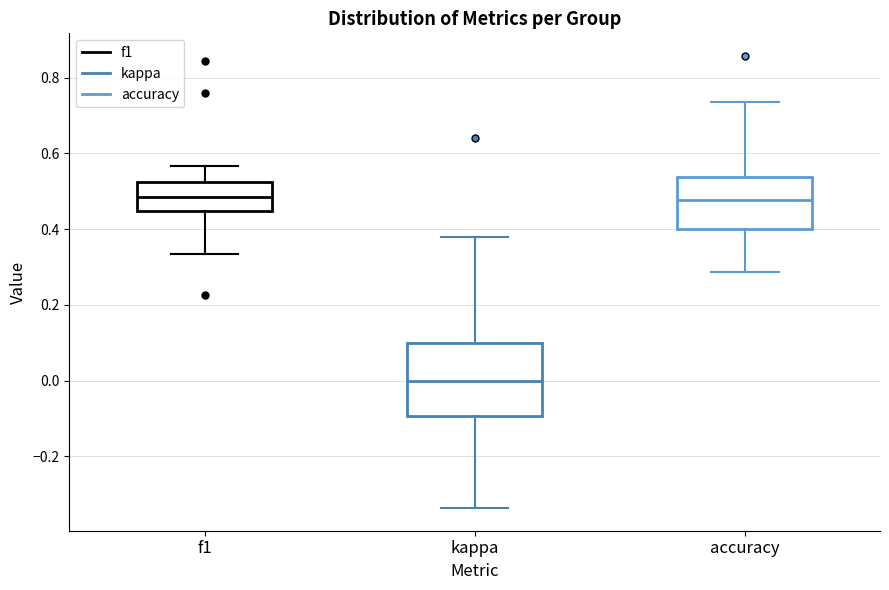

Reading left to right, transcribe this box plot: for each box, give where its median line is, the range the box spans, and where its two whiskers end, as read against the y-axis. The values are not printed on the chart, so give them approximately, as read against the axis.

f1: median 0.48, box 0.44 to 0.52, whiskers 0.34 to 0.56
kappa: median 0.00, box -0.10 to 0.10, whiskers -0.34 to 0.38
accuracy: median 0.48, box 0.40 to 0.54, whiskers 0.28 to 0.74